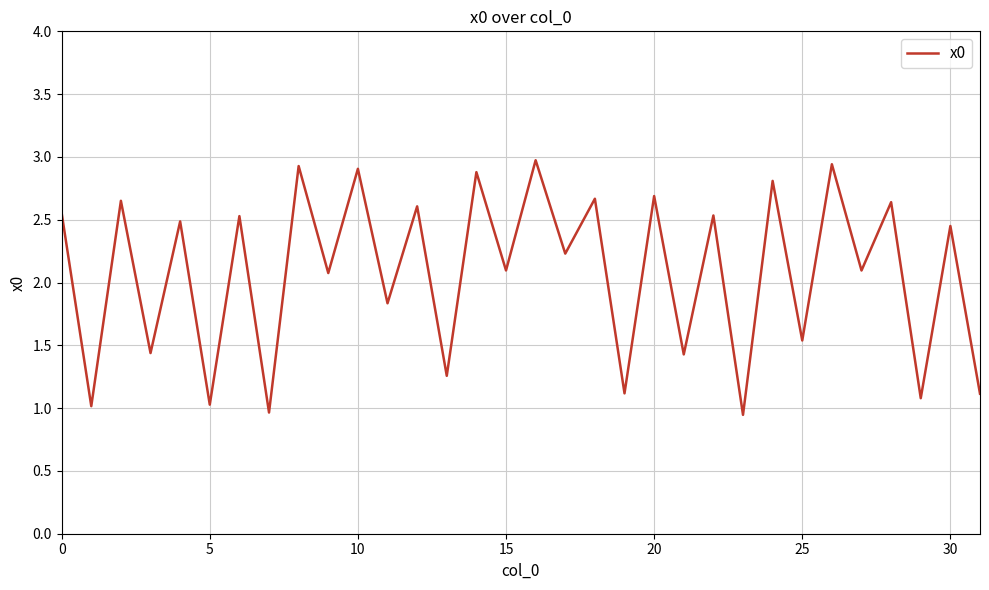

What is the maximum value shown in the chart?

3.0